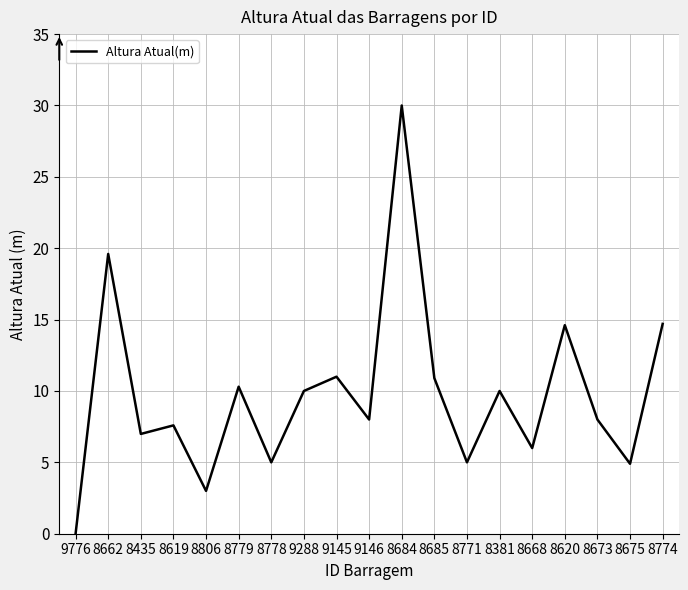

What position from the right is 8806?

15